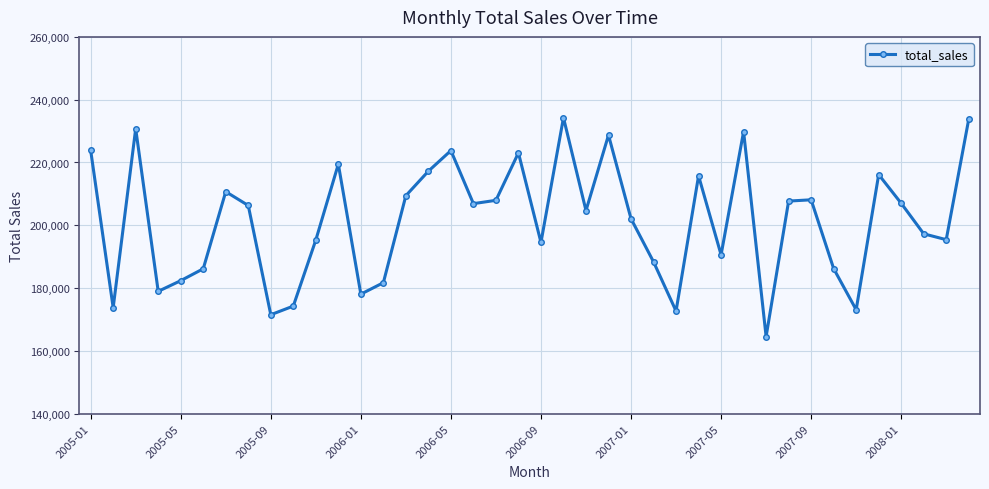

True or false: the data has more than 1 interior local peaks.

True